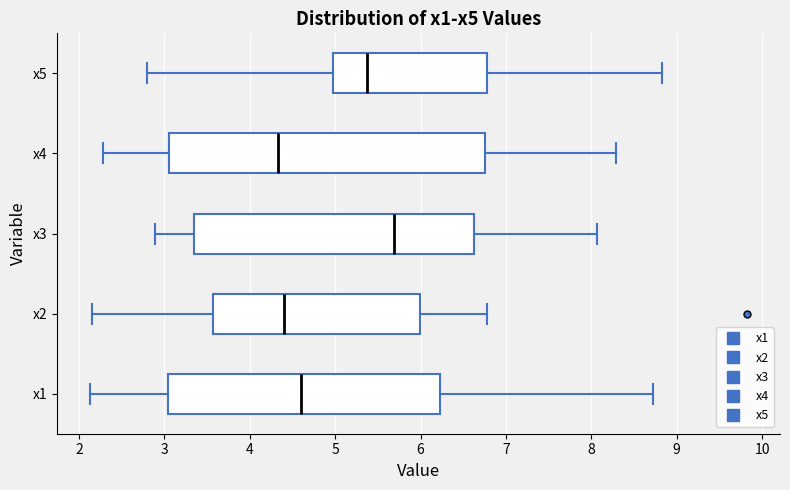

Reading bottom to top, transcribe this box plot: for each box, give where its median line is, the range the box spans, and where its two whiskers end, as read against the x-axis. The values are not printed on the chart, so give them approximately, as read against the axis.

x1: median 4.6, box 3.0 to 6.2, whiskers 2.1 to 8.7
x2: median 4.4, box 3.6 to 6.0, whiskers 2.2 to 6.8
x3: median 5.7, box 3.3 to 6.6, whiskers 2.9 to 8.1
x4: median 4.3, box 3.1 to 6.7, whiskers 2.3 to 8.3
x5: median 5.4, box 5.0 to 6.8, whiskers 2.8 to 8.8